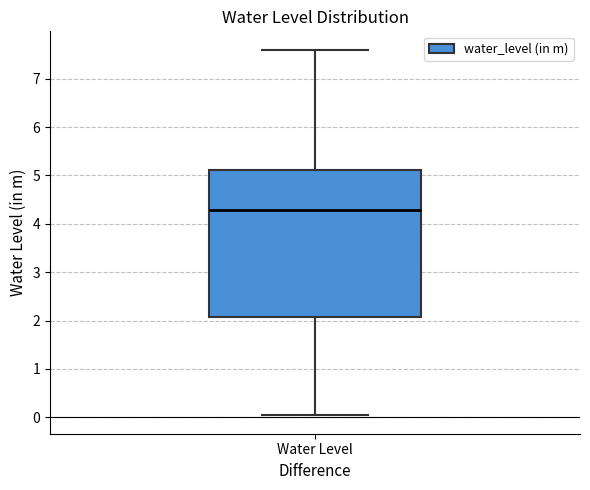

Transcribe this box plot: give where the median line is, the range the box spans, and where the two whiskers end, as read against the y-axis. The values are not printed on the chart, so give them approximately, as read against the axis.

median 4.3, box 2.1 to 5.1, whiskers 0.0 to 7.6